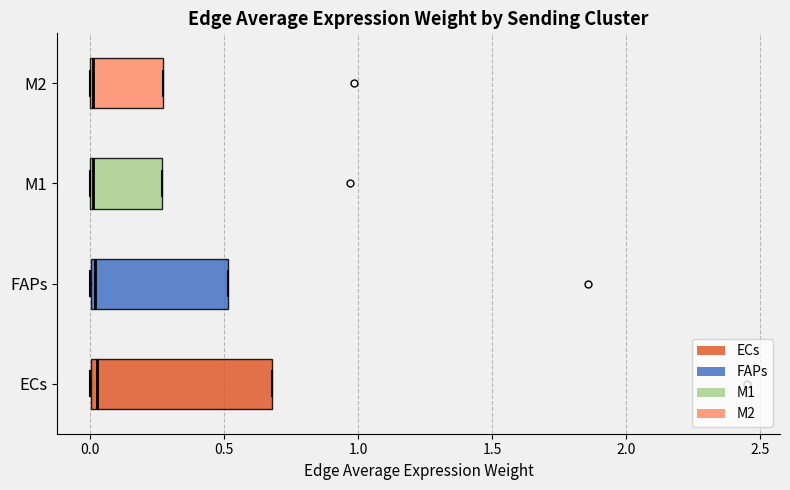

Reading bottom to top, read every box against the x-axis: the position of its median line, the range the box covers, and the ends of its whiskers. The values are not printed on the chart, so give them approximately, as read against the axis.

ECs: median 0.05, box 0.00 to 0.70, whiskers 0.00 to 0.70
FAPs: median 0.00 (just right of the box's left edge), box 0.00 to 0.50, whiskers 0.00 to 0.50
M1: median 0.00 (drawn on the box's left edge), box 0.00 to 0.25, whiskers 0.00 to 0.25
M2: median 0.00 (drawn on the box's left edge), box 0.00 to 0.25, whiskers 0.00 to 0.25